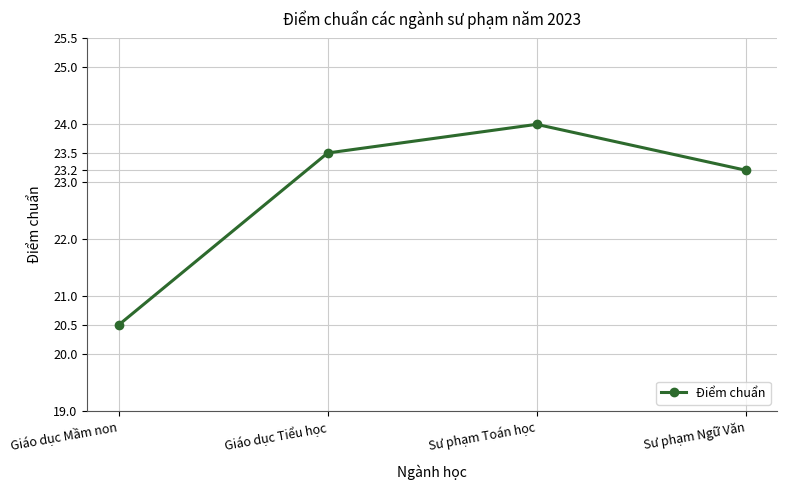

Does the chart have visible grid lines?

Yes